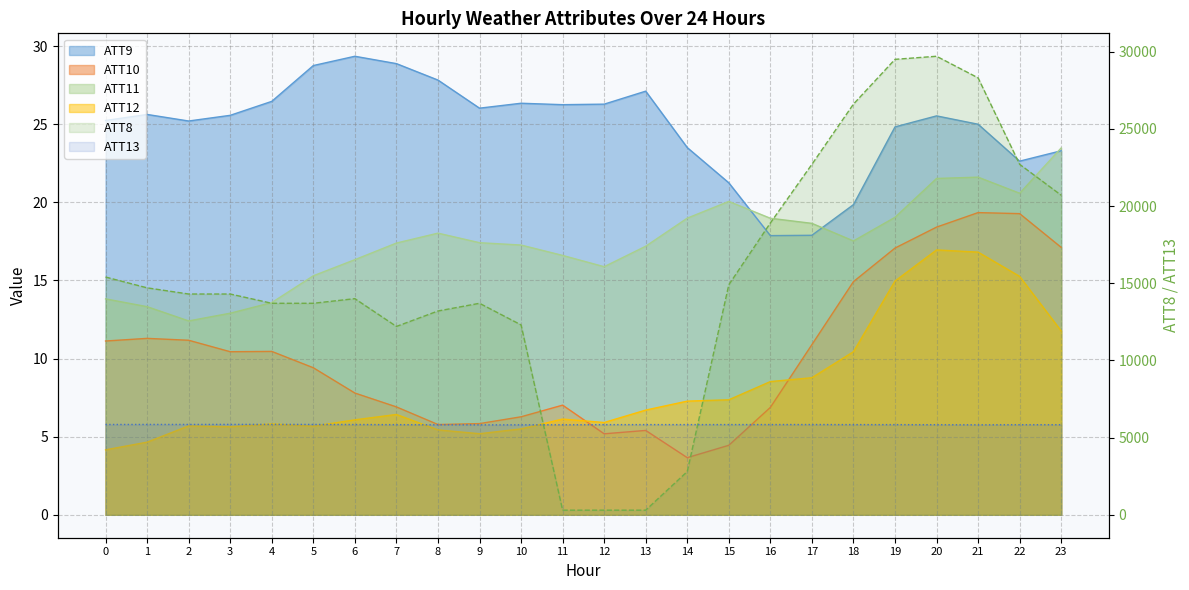

What is the difference between the highest and lowest values at 1?

14695.4